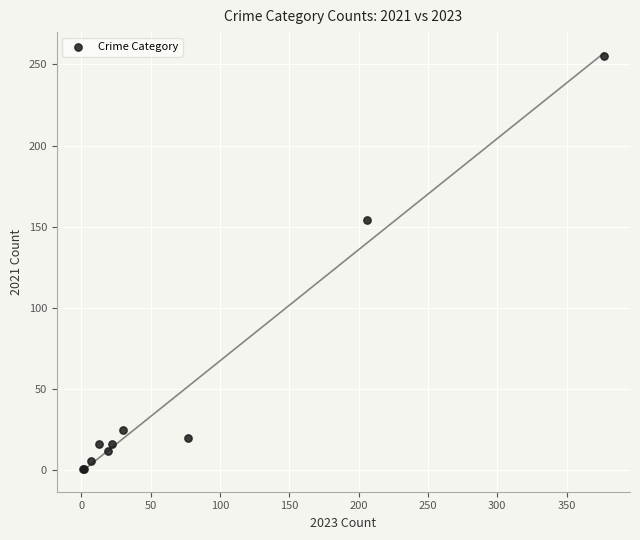

What Y value in the scatter plot is closest to 128?

154